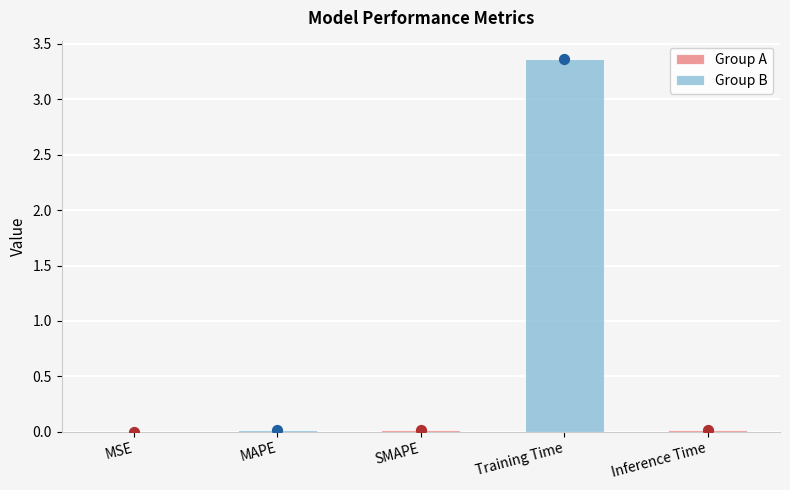

What is the change in value from Training Time to Inference Time?

-3.3